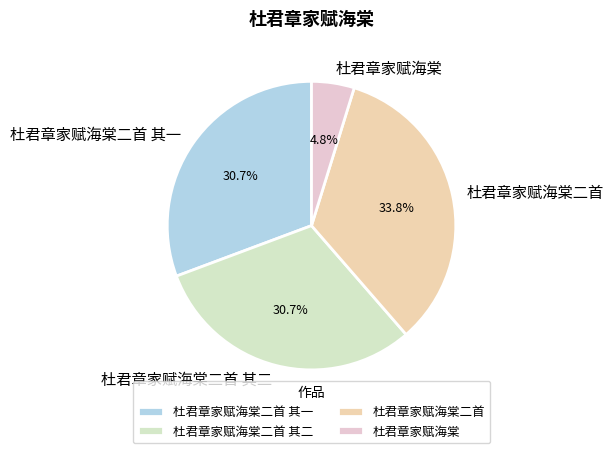

Count the number of slices in the pie.

4